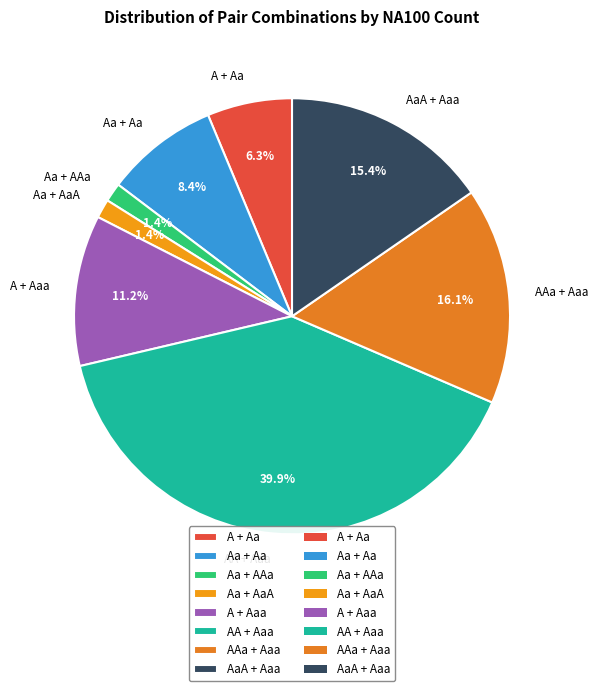

Is it true that Aa + Aa is 8% of the pie?

True